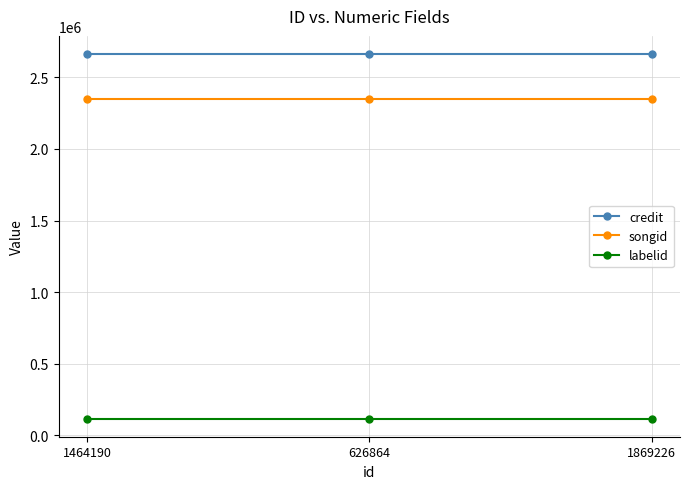

Reading left to right, extract all data points from this chart.

credit: 1464190=2663161	626864=2663161	1869226=2663161
songid: 1464190=2348464	626864=2348464	1869226=2348464
labelid: 1464190=115923	626864=115923	1869226=115923